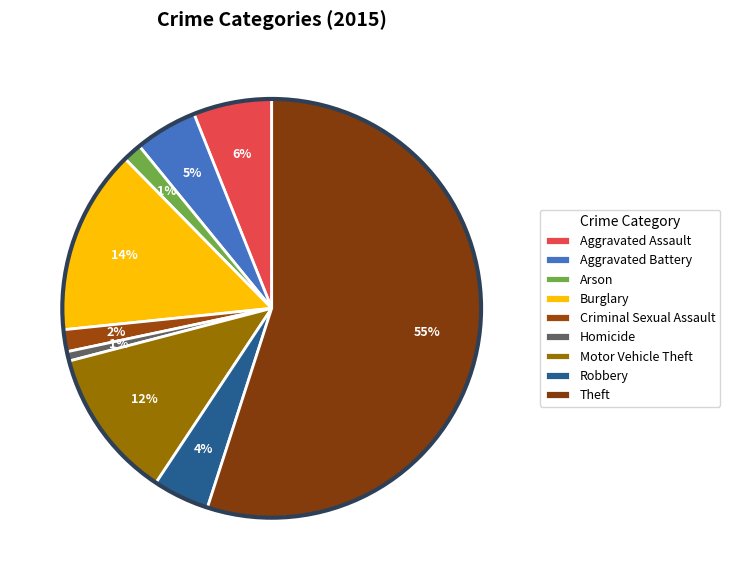

Does Arson account for over 50% of the chart?

No